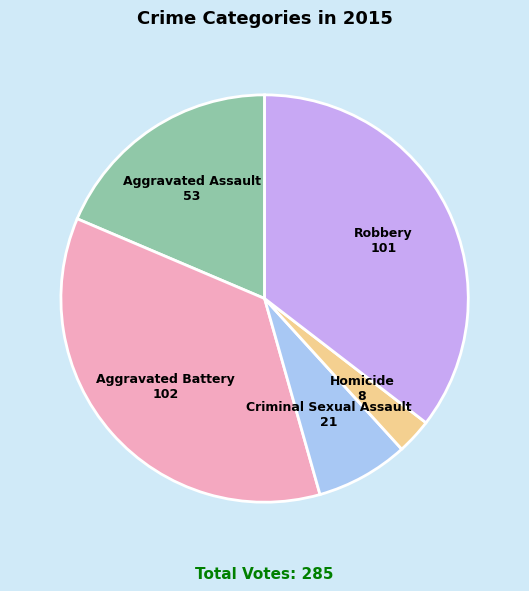

Is it true that Aggravated Battery is 36% of the pie?

True